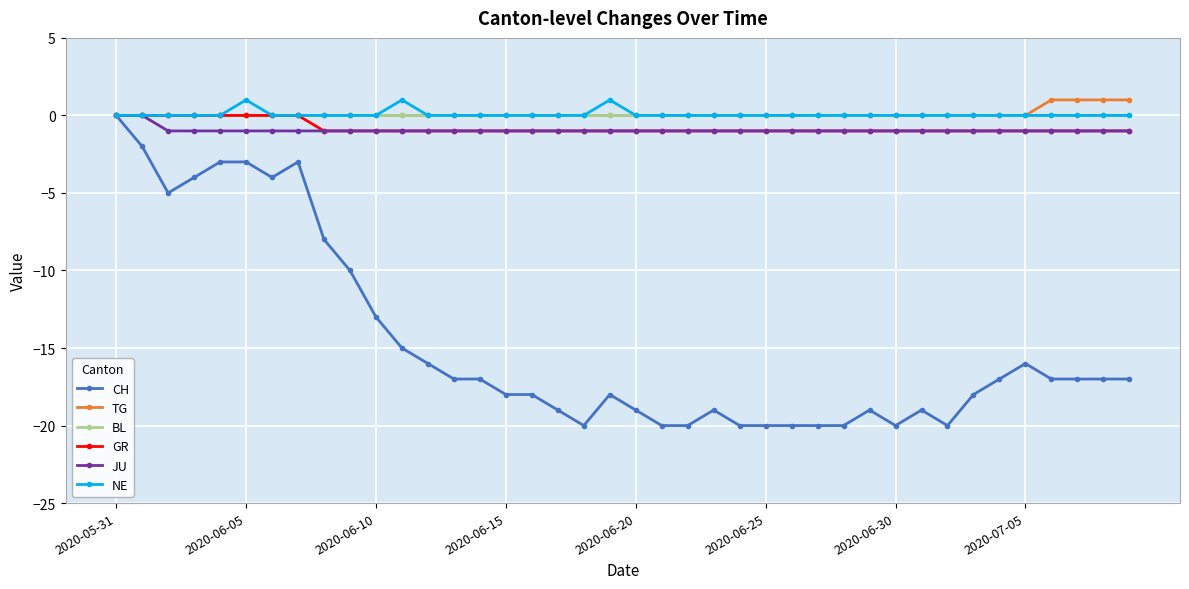

Does the chart have visible grid lines?

Yes